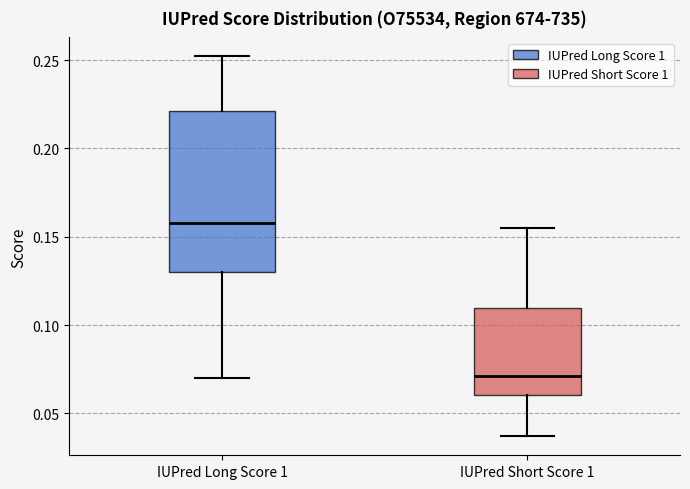

Reading left to right, transcribe this box plot: for each box, give where its median line is, the range the box spans, and where its two whiskers end, as read against the y-axis. The values are not printed on the chart, so give them approximately, as read against the axis.

IUPred Long Score 1: median 0.160, box 0.130 to 0.220, whiskers 0.070 to 0.250
IUPred Short Score 1: median 0.070, box 0.060 to 0.110, whiskers 0.035 to 0.155